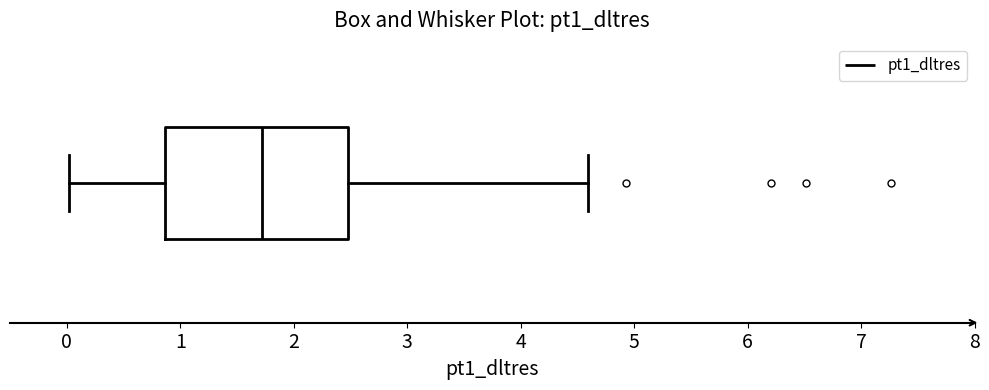

Read this box plot against the x-axis: the position of the median line, the range covered by the box, and the ends of both whiskers. The values are not printed on the chart, so give them approximately, as read against the axis.

median 1.7, box 0.9 to 2.5, whiskers 0.0 to 4.6